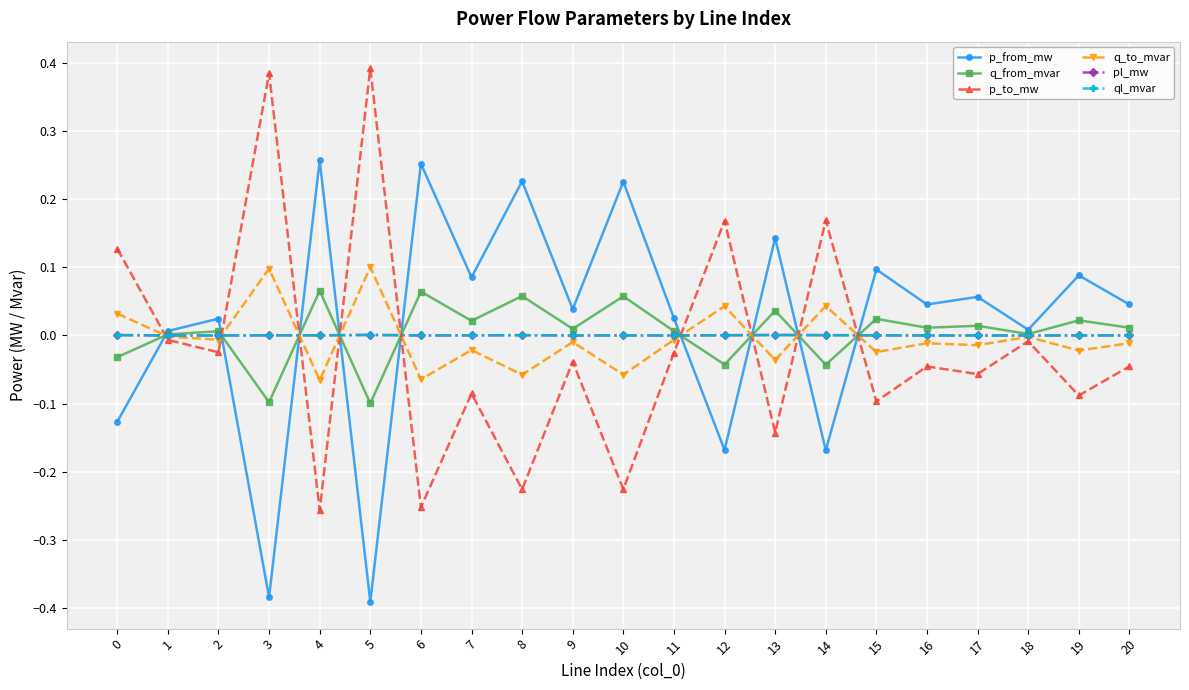

How many data points does each series have?

21